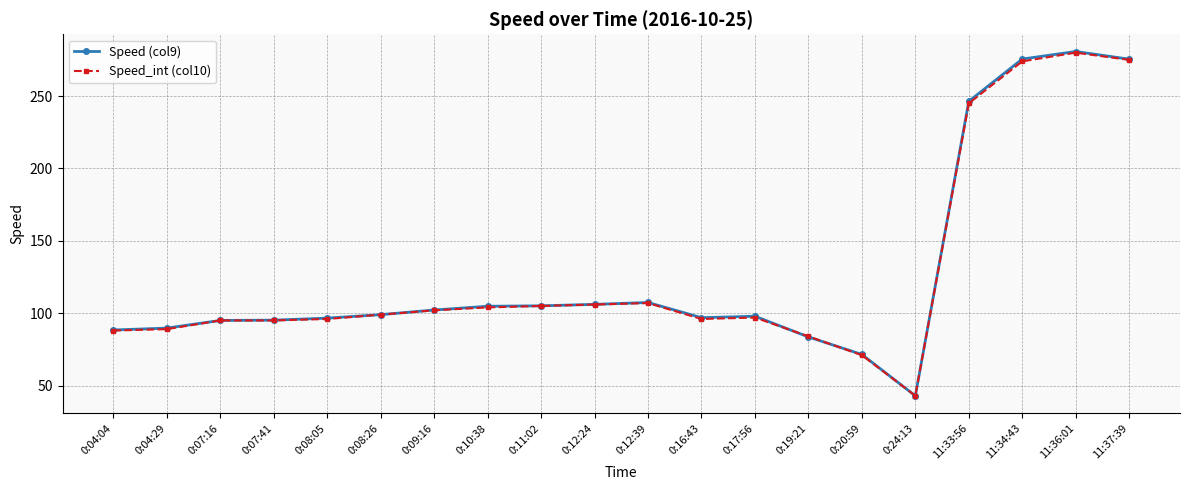

What is the highest value of the Speed_int (col10) series?

280.0